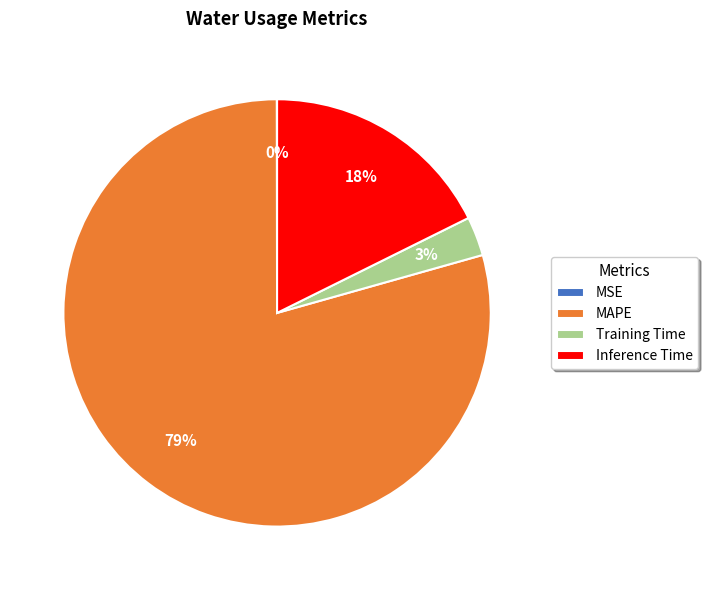

Is the sum of Inference Time and Training Time greater than half?

No